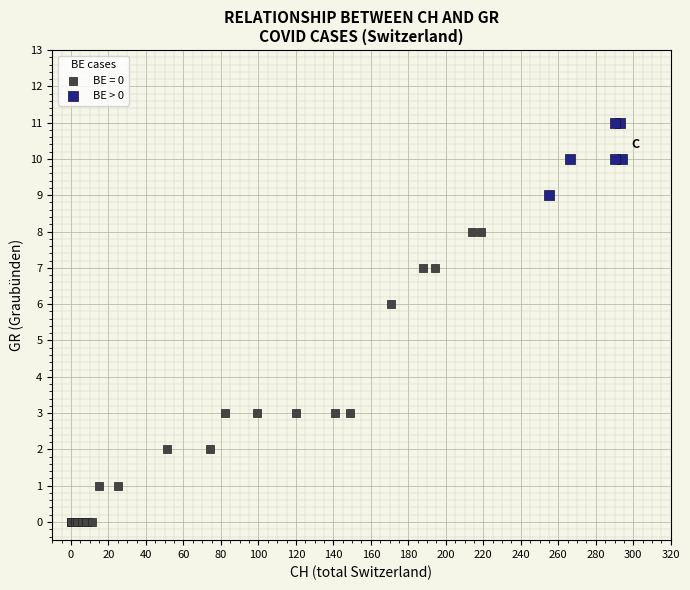

Which series contains the lowest Y value?

BE = 0